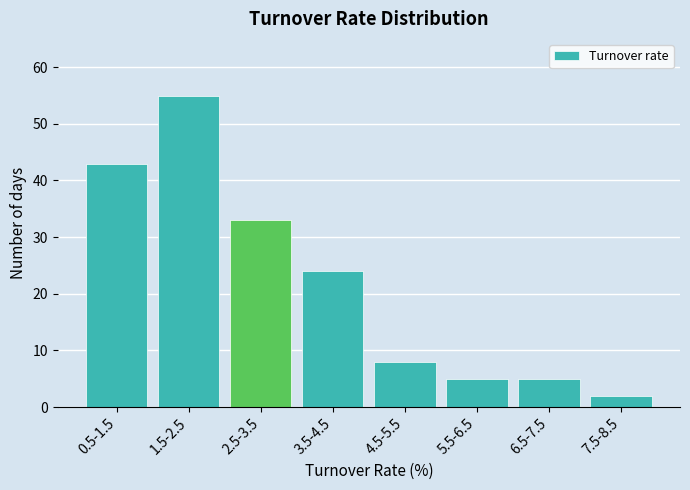

Reading left to right, what are all the values shown in this chart?

43	55	33	24	8	5	5	2